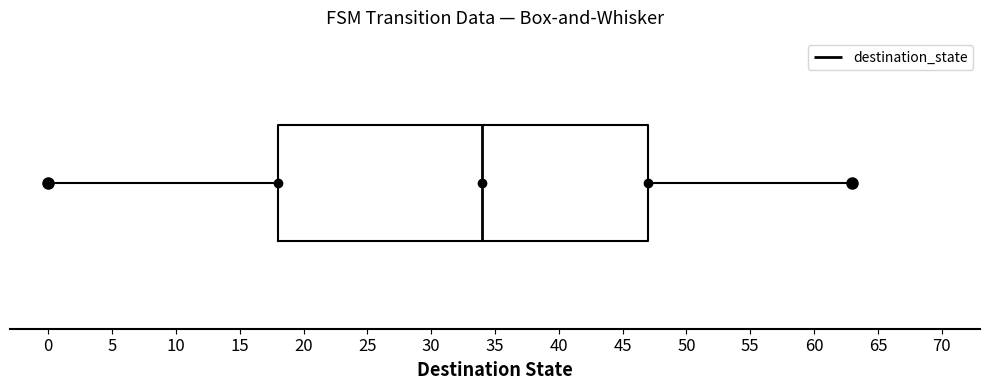

Transcribe this box plot: give where the median line is, the range the box spans, and where the two whiskers end, as read against the x-axis. The values are not printed on the chart, so give them approximately, as read against the axis.

median 34, box 18 to 47, whiskers 0 to 63